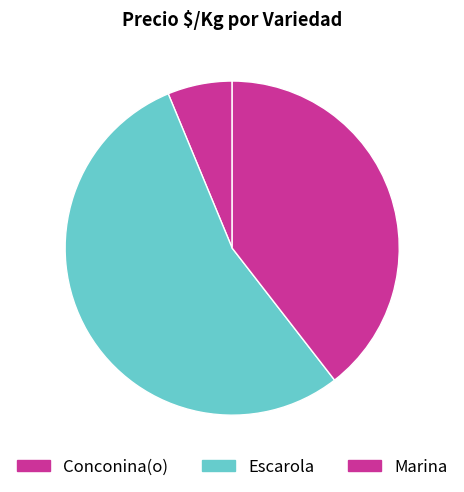

Count the number of slices in the pie.

3